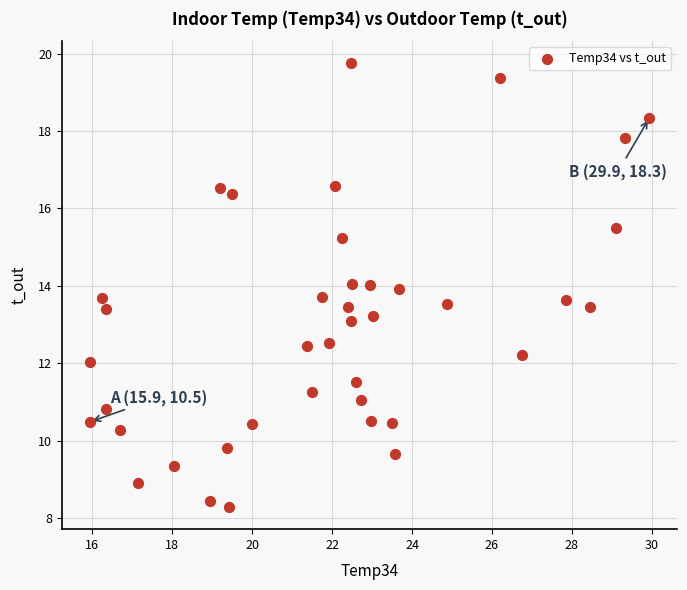

What is the range of Y values (max minus min)?

11.5